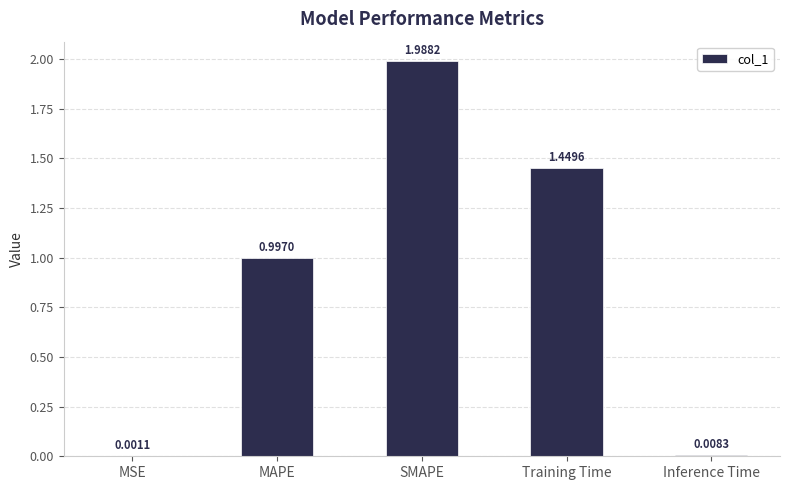

What is the sum of the values at SMAPE and MAPE?

3.0